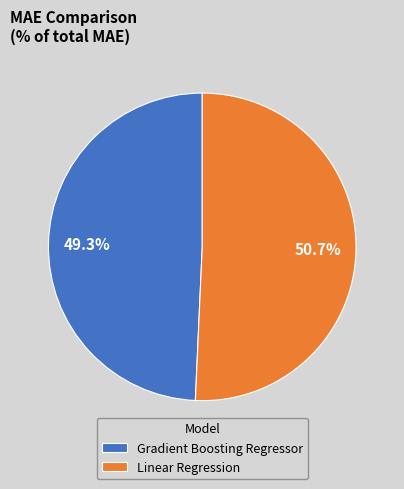

Is it true that Linear Regression is 51% of the pie?

True